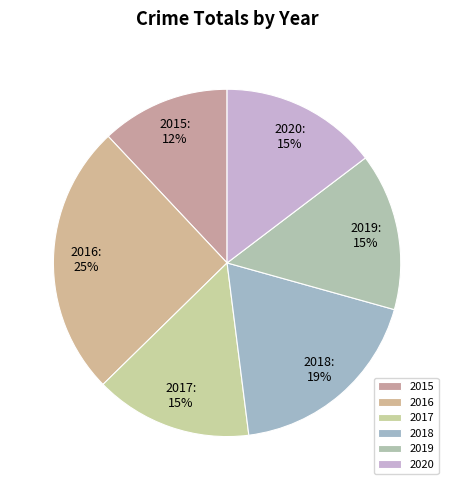

Combined, do 2015 and 2020 account for over 50%?

No